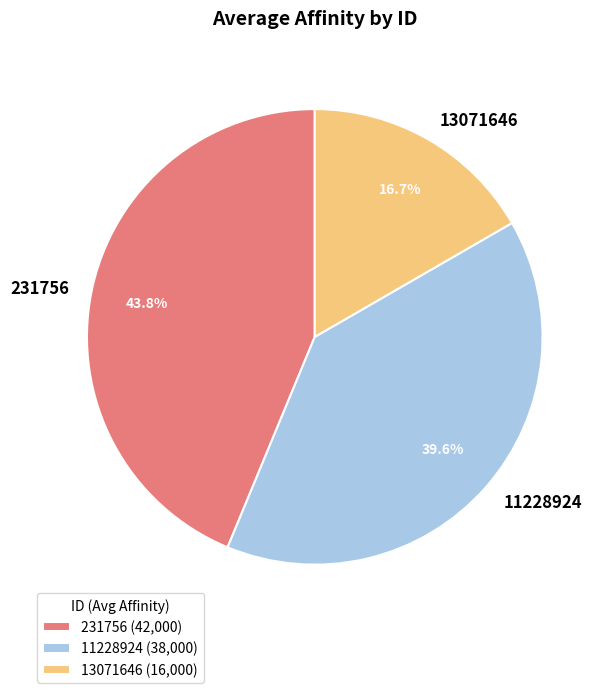

How many segments does this pie chart have?

3